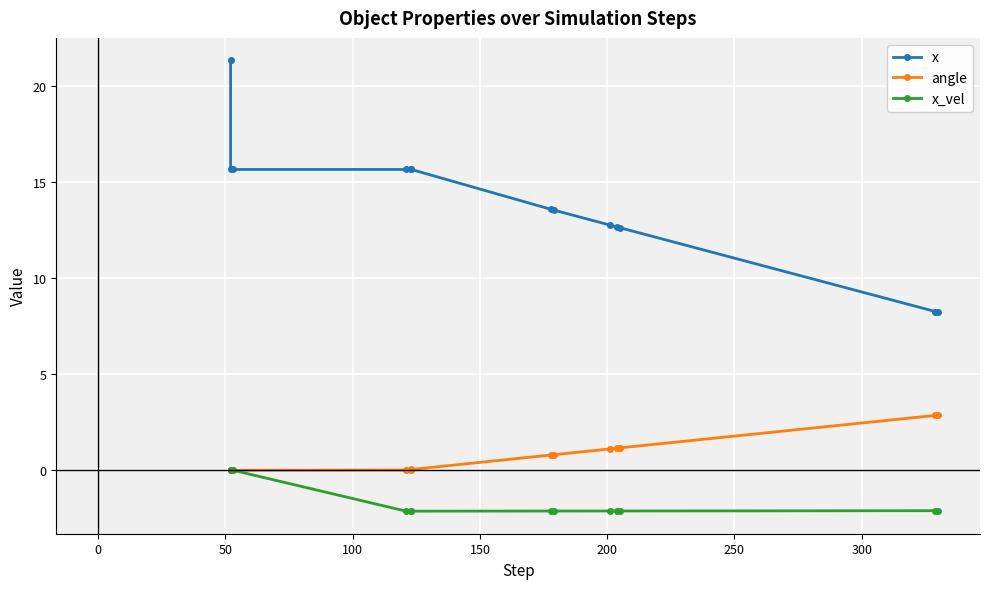

True or false: x and angle intersect in this chart.

False